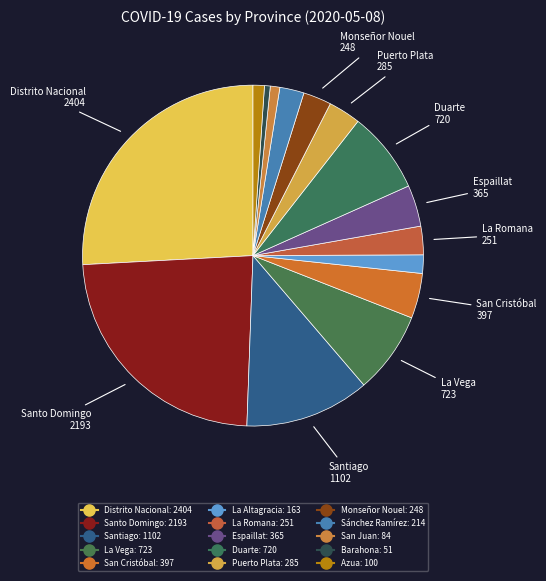

Count the number of slices in the pie.

15